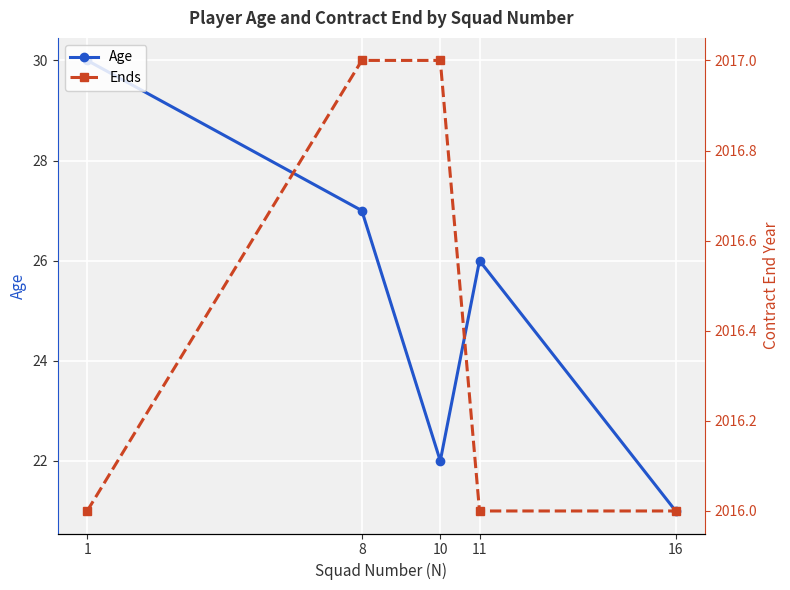

True or false: Ends and Age intersect in this chart.

False